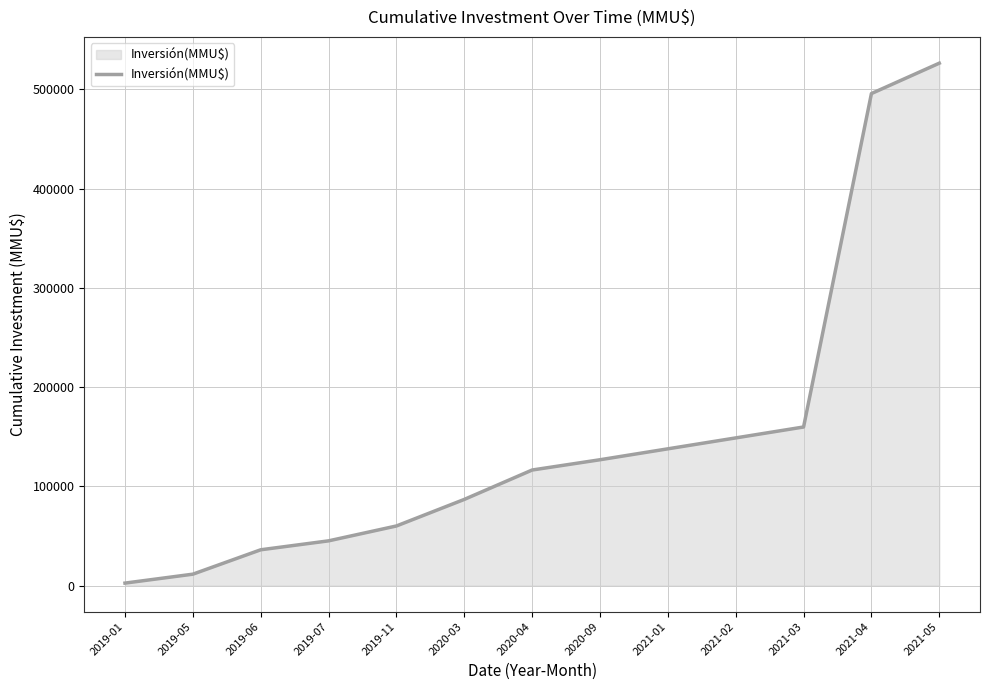

Count the number of categories in the chart.

13